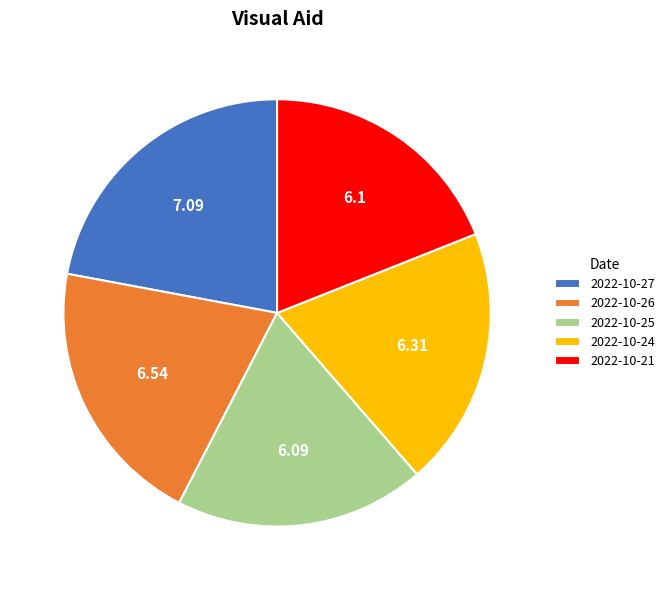

Approximately how many times larger is the value at 2022-10-26 compared to 2022-10-27?

0.9